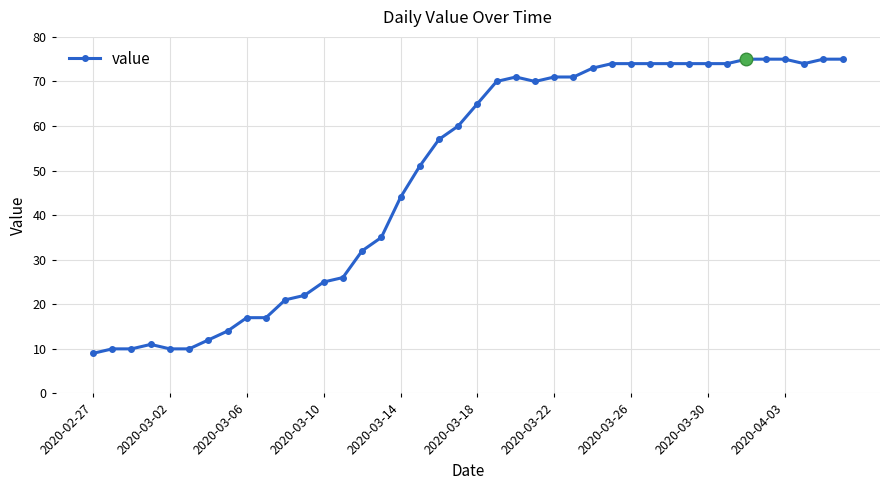

What is the difference between the maximum and minimum values?

66